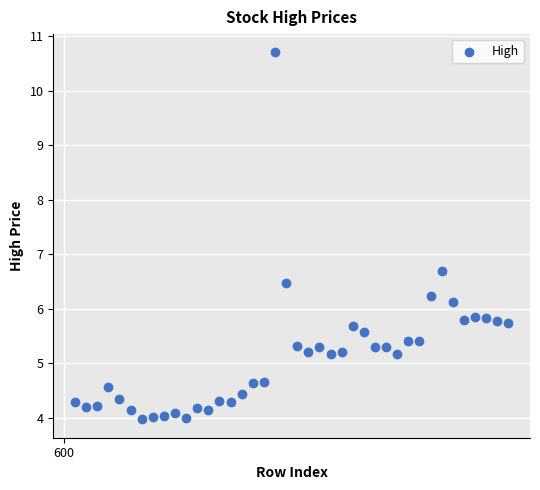

What Y value in the scatter plot is closest to 7?

6.7